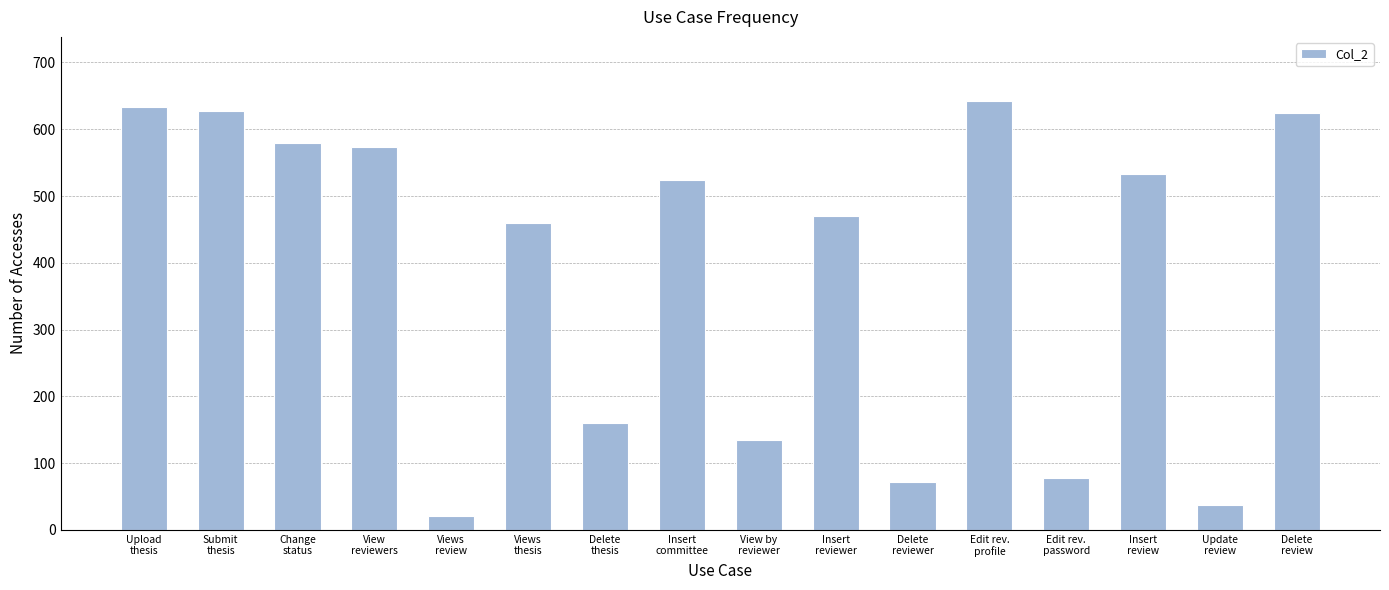

What is the minimum value shown in the chart?

21